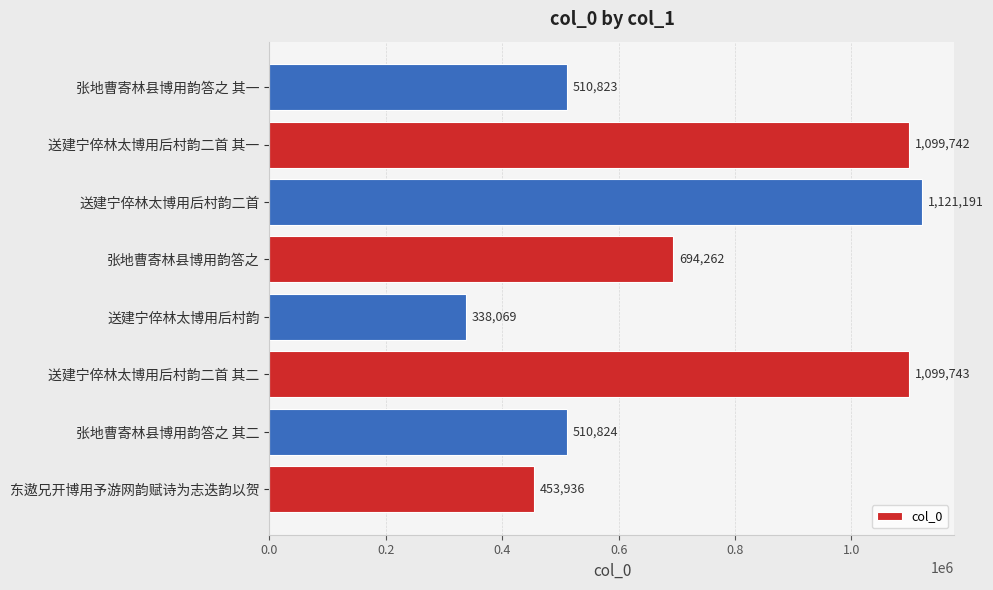

Between 张地曹寄林县博用韵答之 其二 and 送建宁倅林太博用后村韵二首, which is larger?

送建宁倅林太博用后村韵二首